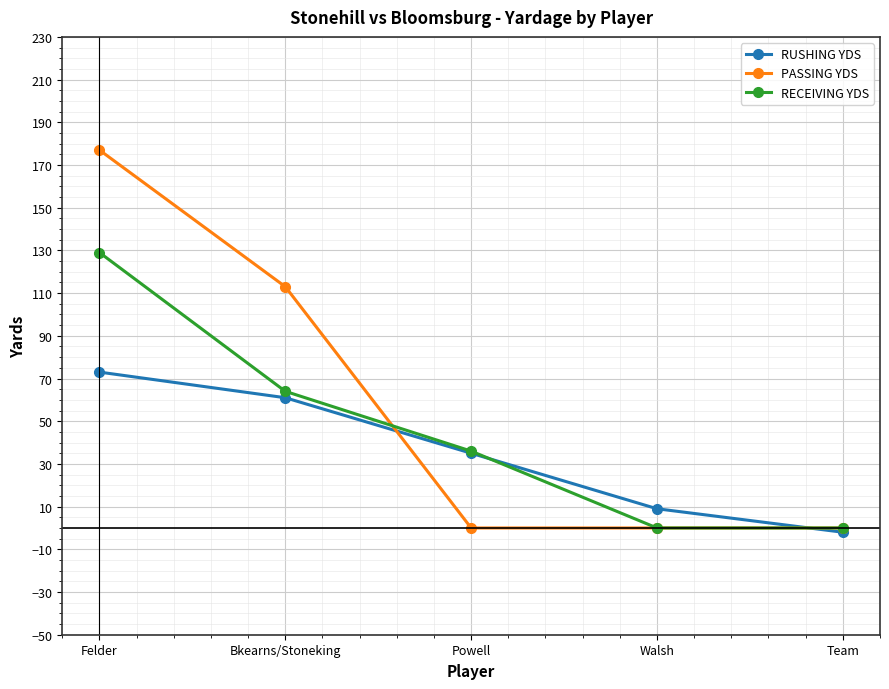

What is the sum of all RUSHING YDS values?

176